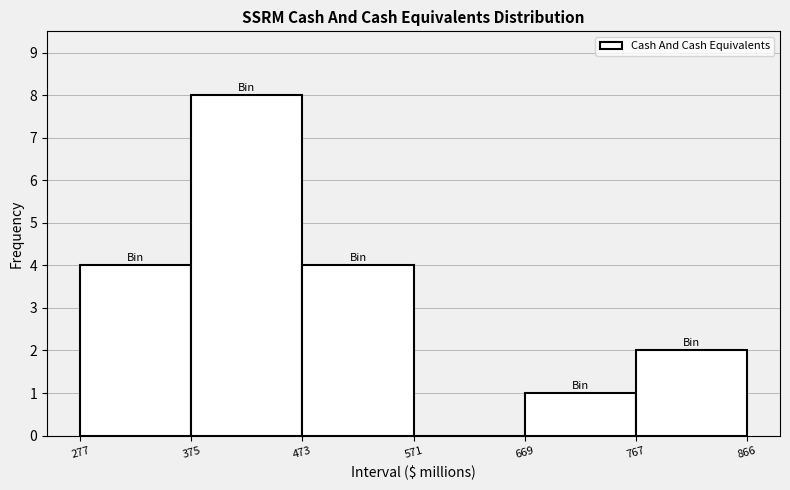

Reading left to right, list every bar in this chart as the range it spans on the x-axis followed by its height. The values are not printed on the chart, so give them approximately, as read against the axis.

277 to 375: 4
375 to 473: 8
473 to 571: 4
571 to 669: 0
669 to 767: 1
767 to 866: 2